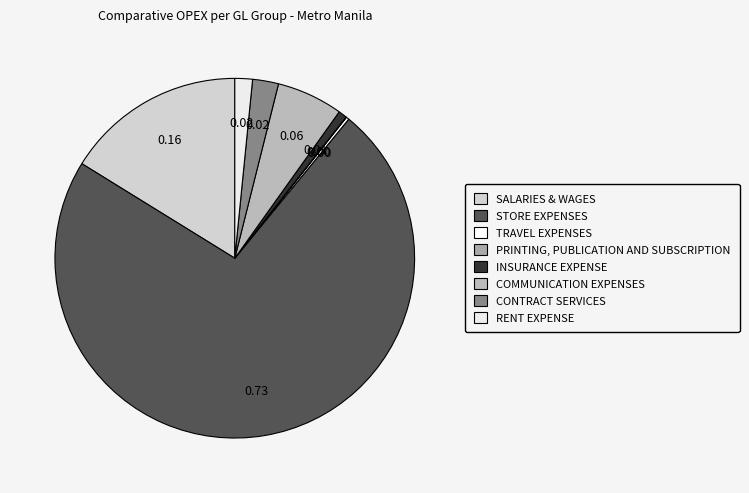

How many slices are in this pie chart?

8